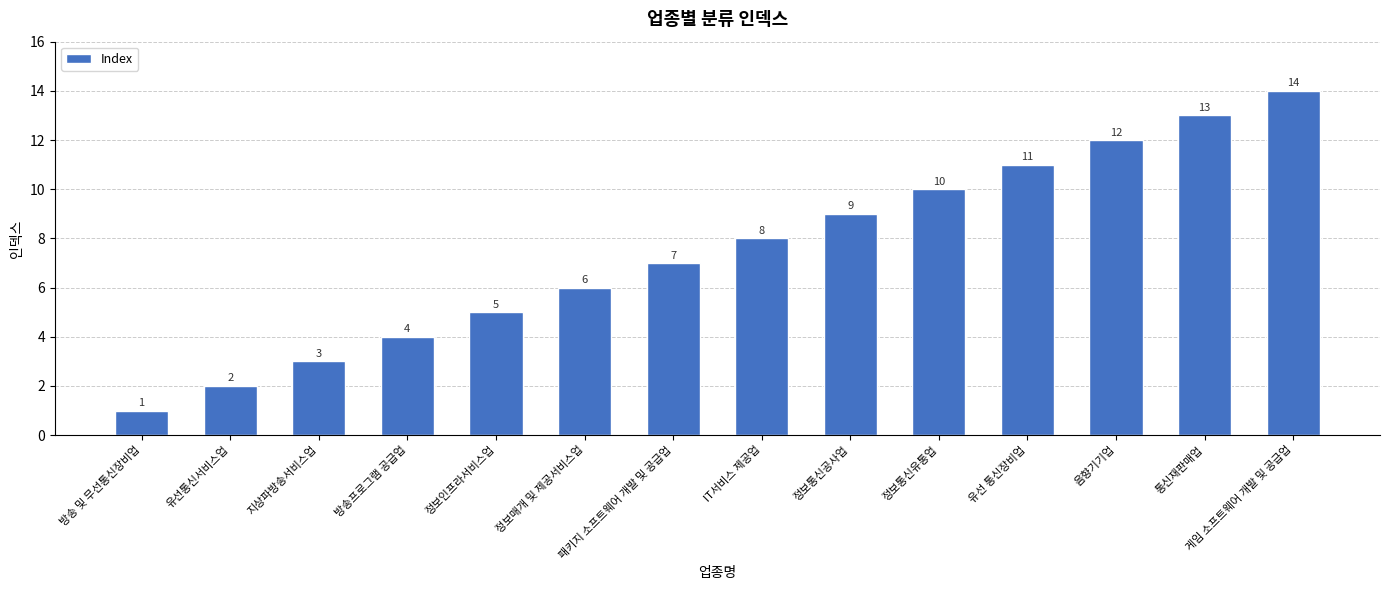

Approximately how many times larger is the value at 유선 통신장비업 compared to 게임 소프트웨어 개발 및 공급업?

0.8